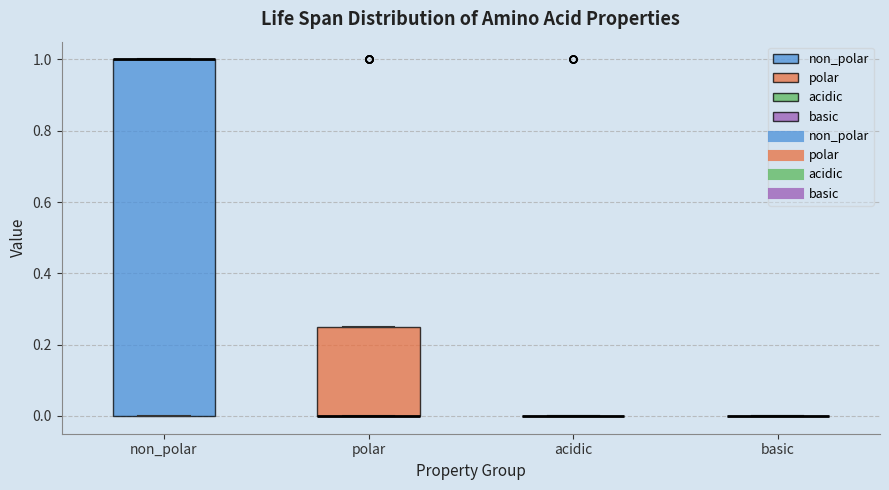

Reading left to right, transcribe this box plot: for each box, give where its median line is, the range the box spans, and where its two whiskers end, as read against the y-axis. The values are not printed on the chart, so give them approximately, as read against the axis.

non_polar: median 1.00 (drawn on the box's upper edge), box 0.00 to 1.00, whiskers 0.00 to 1.00
polar: median 0.00 (drawn on the box's lower edge), box 0.00 to 0.26, whiskers 0.00 to 0.26
acidic: box collapsed to a line at 0.00, whiskers 0.00 to 0.00
basic: box collapsed to a line at 0.00, whiskers 0.00 to 0.00